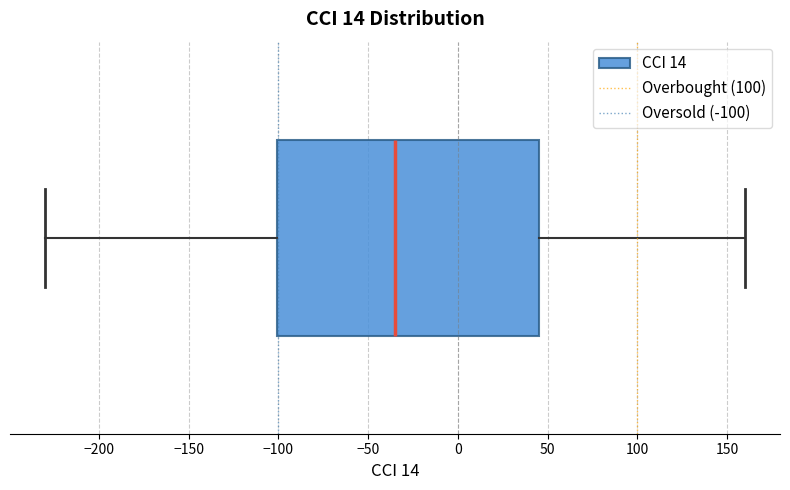

Read this box plot against the x-axis: the position of the median line, the range covered by the box, and the ends of both whiskers. The values are not printed on the chart, so give them approximately, as read against the axis.

median -35, box -100 to 45, whiskers -230 to 160